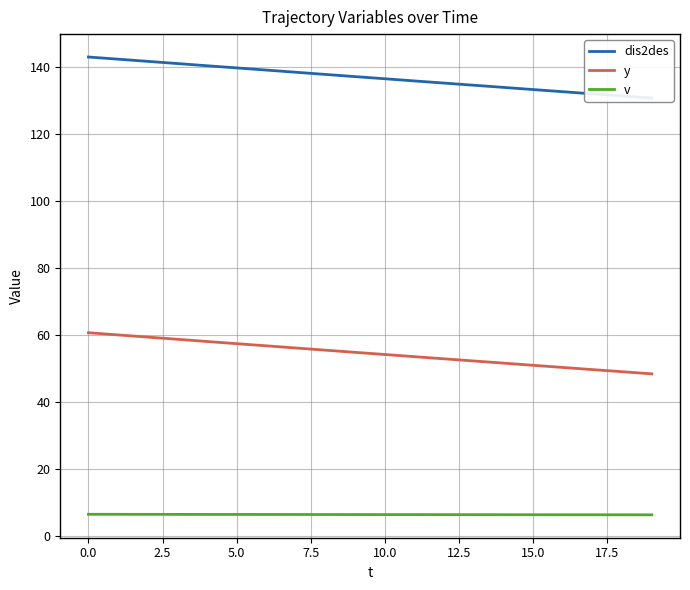

Which category has the lowest value across all series?

19